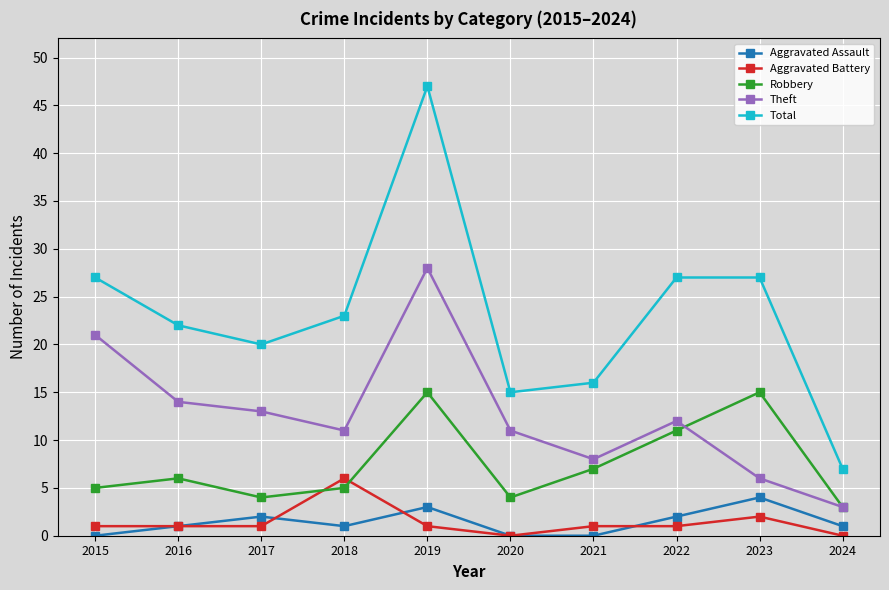

Which series has the widest spread of values?

Total